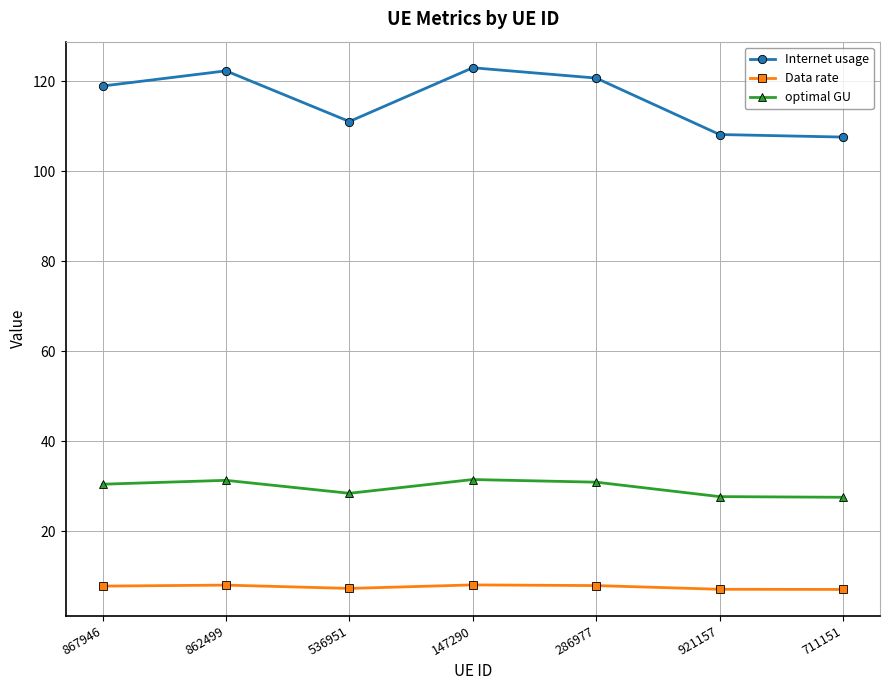

What is the value of the Data rate point at the 1st from the left?

7.8